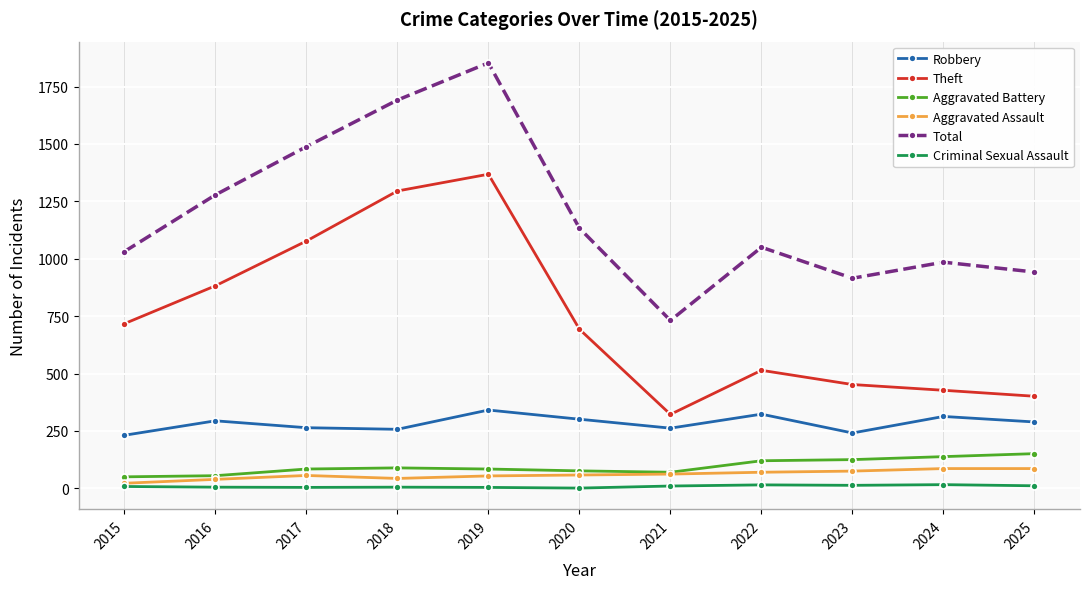

At how many categories does at least one series exceed 1497?

2